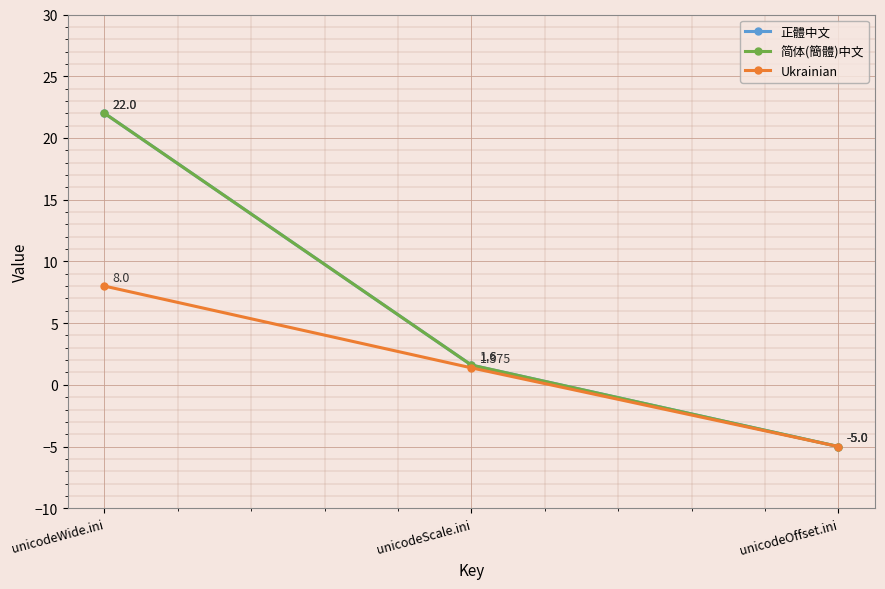

Is this an area chart (filled region under the line)?

No